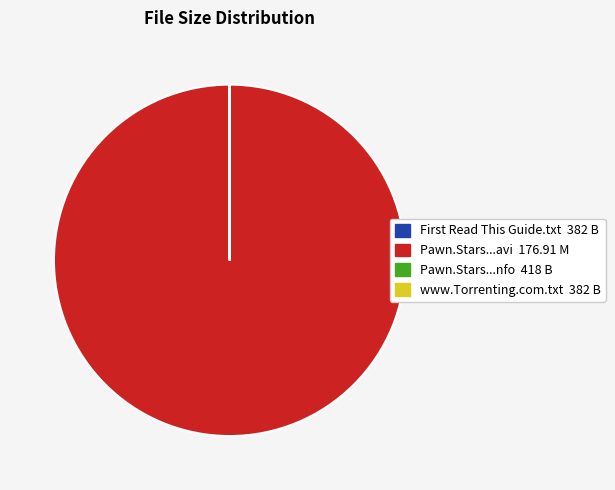

Is there a majority slice in this chart?

Yes